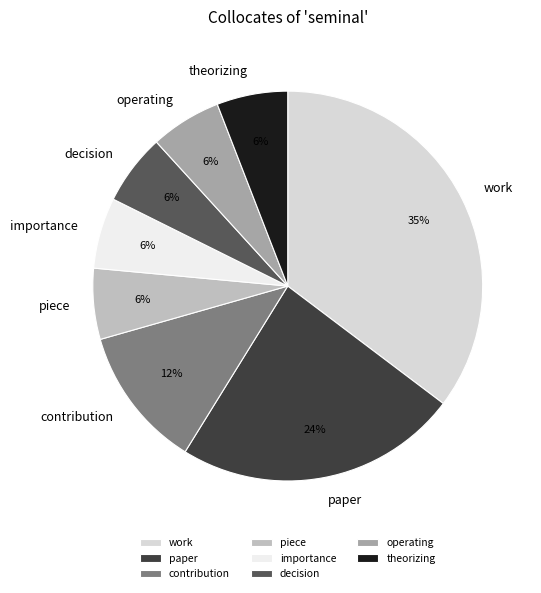

Which category has the biggest portion of the pie?

work